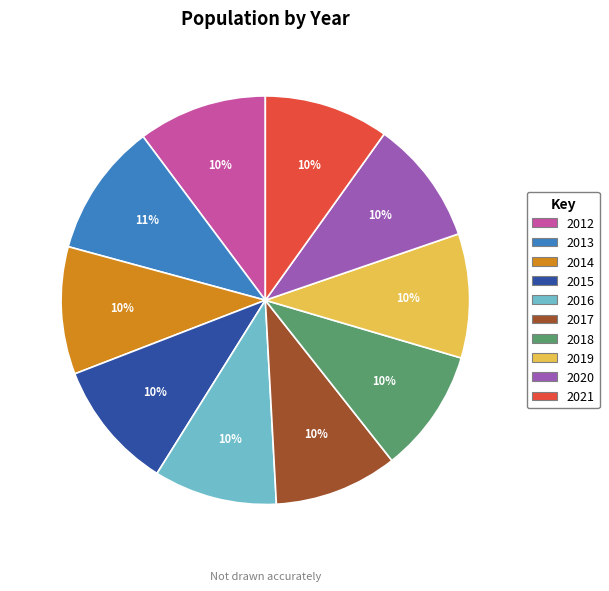

What percentage is the 2012 slice, to the nearest percent?

10%